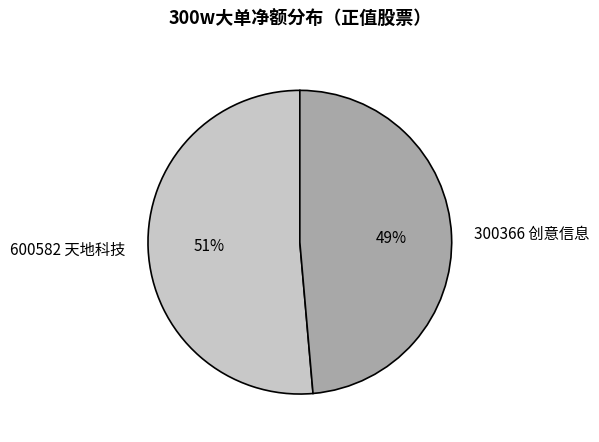

What percentage is the 600582 天地科技 slice, to the nearest percent?

51%